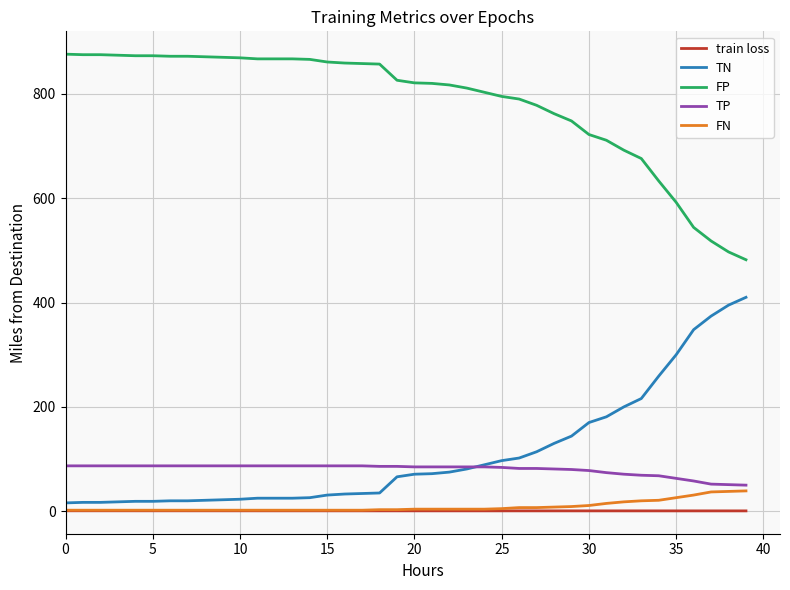

Which series has the largest total across all categories?

FP